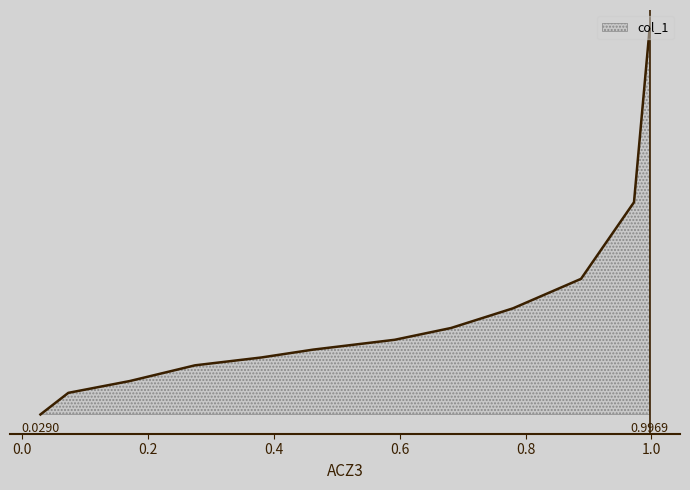

Rank the categories by value from highest to lowest.

0.9969, 0.9722, 0.888, 0.7799, 0.6815, 0.5919, 0.4625, 0.3801, 0.2746, 0.1709, 0.0733, 0.029